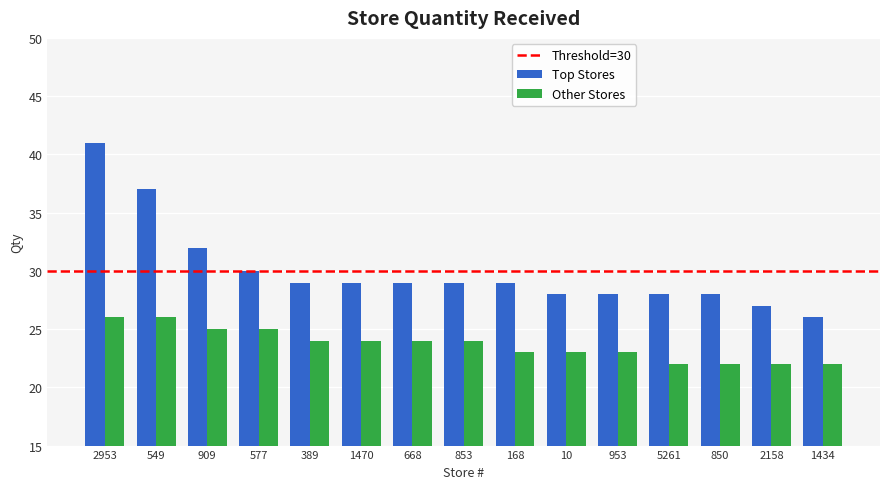

What is the label of the 13th bar from the right?

909